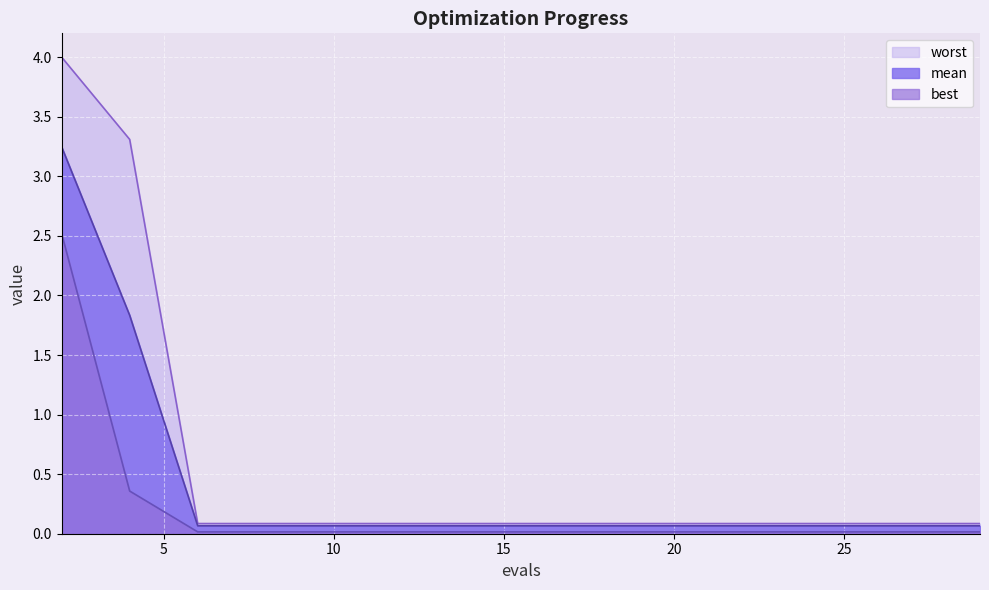

What is the sum of all worst values?

8.4